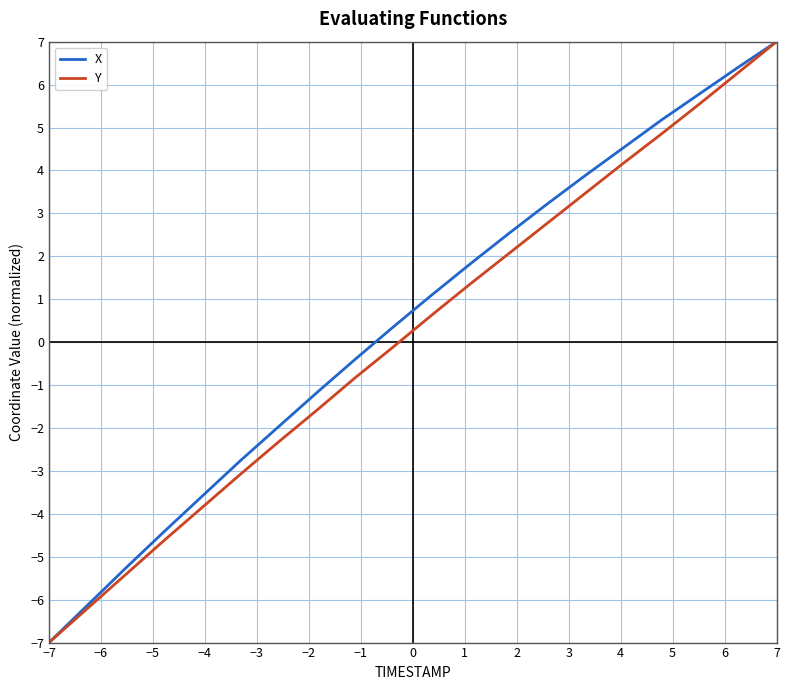

What is the greatest value displayed?

7.0